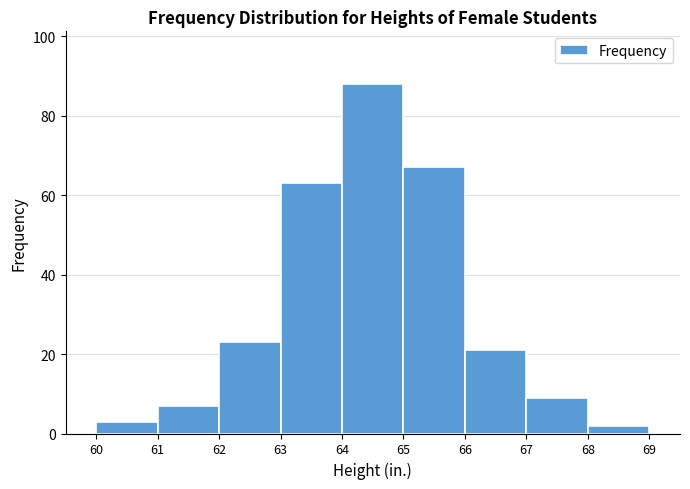

Reading left to right, list every bar in this chart as the range it spans on the x-axis followed by its height. The values are not printed on the chart, so give them approximately, as read against the axis.

60 to 61: 4
61 to 62: 8
62 to 63: 24
63 to 64: 64
64 to 65: 88
65 to 66: 68
66 to 67: 22
67 to 68: 10
68 to 69: 2